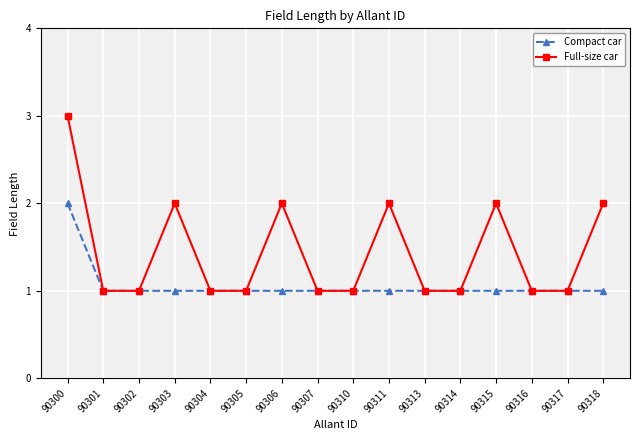

What is the value of the Compact car point at the 1st from the left?

2